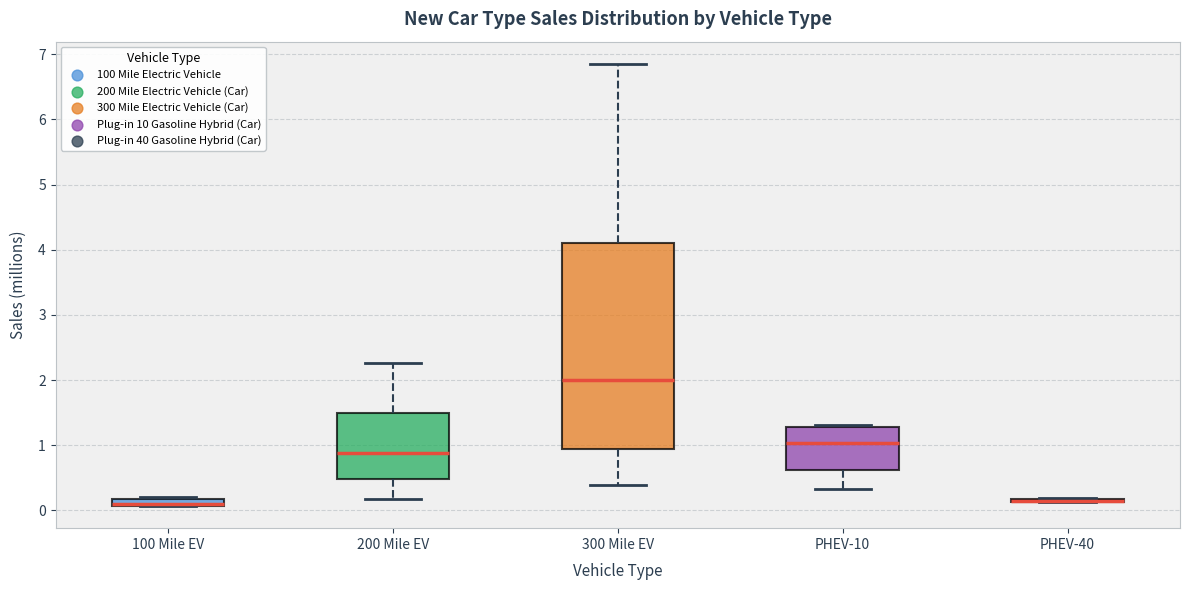

Comparing the boxes themselves (not the whiskers), which one is the tallest?

300 Mile EV